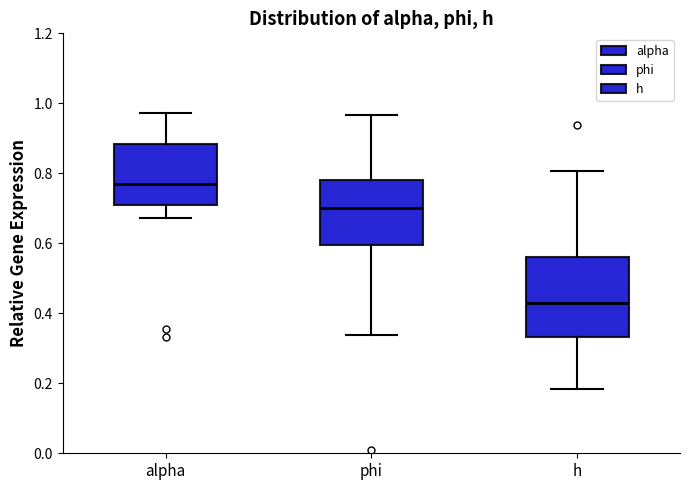

Reading left to right, read every box against the y-axis: the position of its median line, the range the box covers, and the ends of its whiskers. The values are not printed on the chart, so give them approximately, as read against the axis.

alpha: median 0.78, box 0.72 to 0.88, whiskers 0.68 to 0.98
phi: median 0.70, box 0.60 to 0.78, whiskers 0.34 to 0.96
h: median 0.44, box 0.34 to 0.56, whiskers 0.18 to 0.80